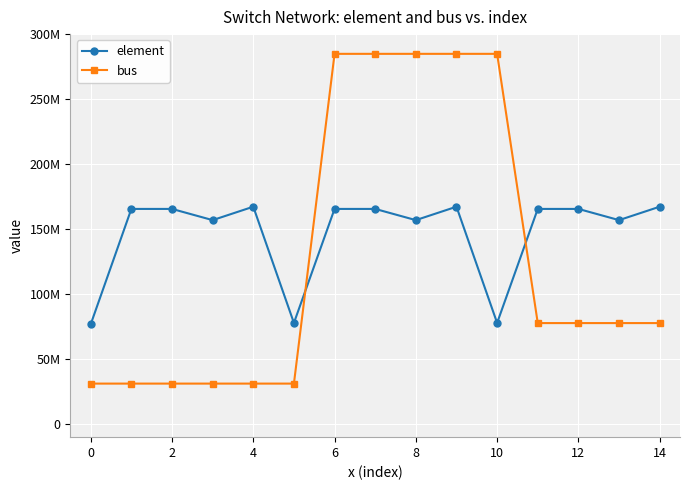

What is the average value of the element series?

146558182